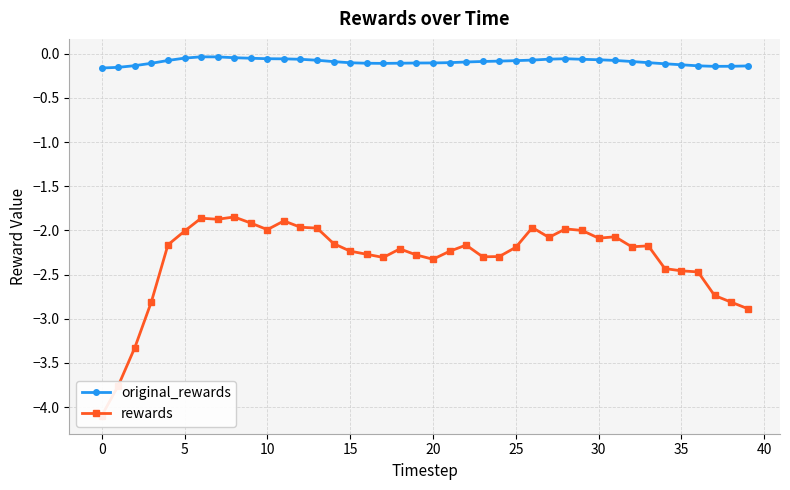

Is it true that original_rewards equals -0.1 at 15?

True